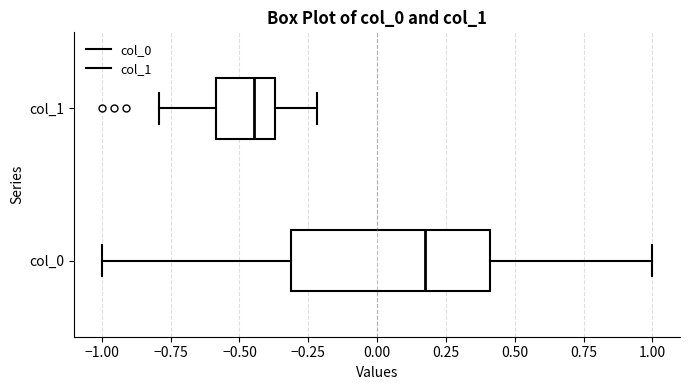

Where does the median line of the box for col_0 sit on the x-axis? The values are not printed on the chart, so give them approximately, as read against the axis.

0.15